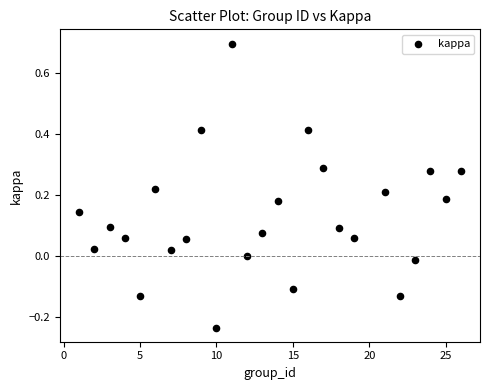

What is the range of X values (max minus min)?

25.0